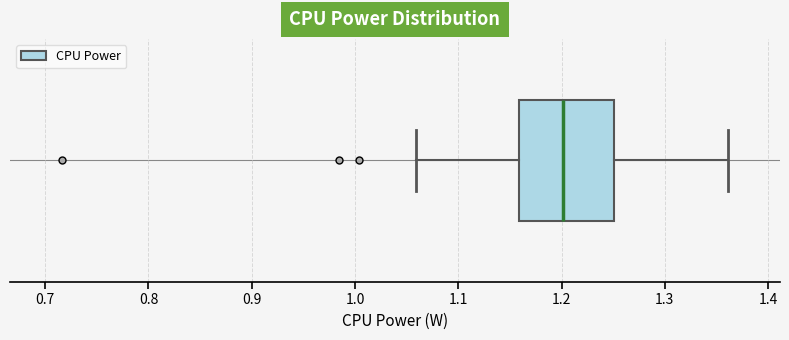

Where does the right whisker of the box end on the x-axis? The values are not printed on the chart, so give them approximately, as read against the axis.

1.36